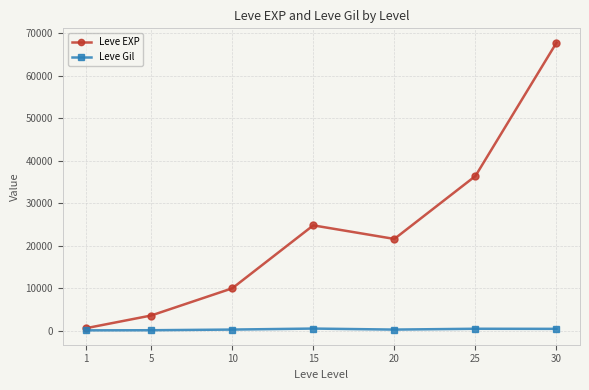

True or false: Leve Gil has more than 0 interior local peaks.

True